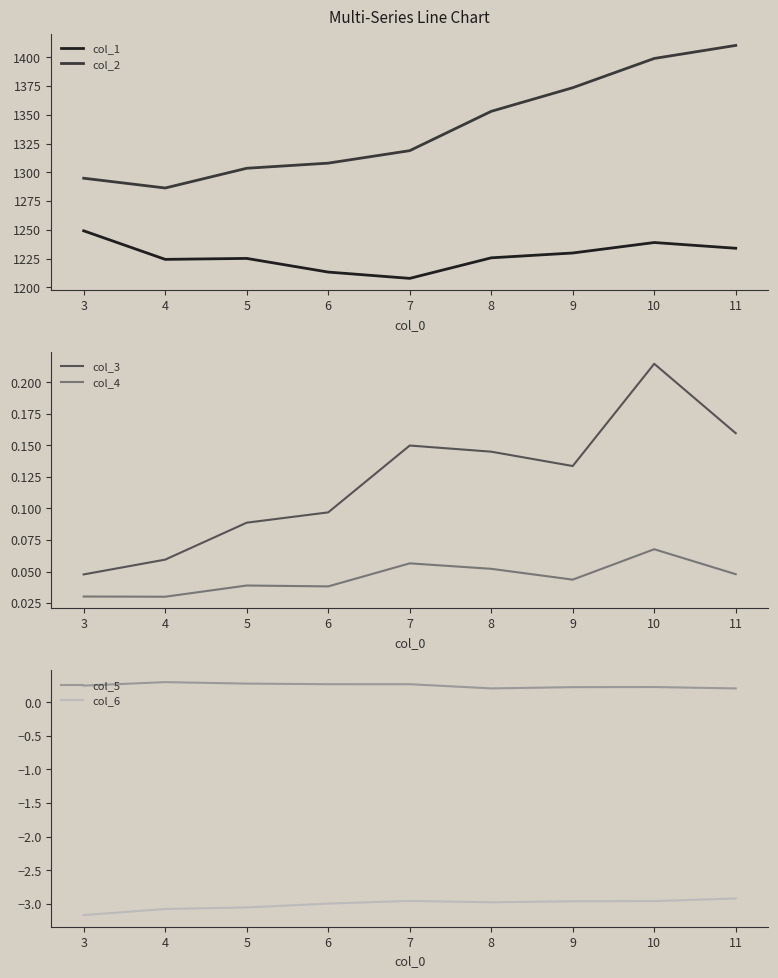

Rank the series at 3 from highest to lowest value.

col_2, col_1, col_5, col_3, col_4, col_6